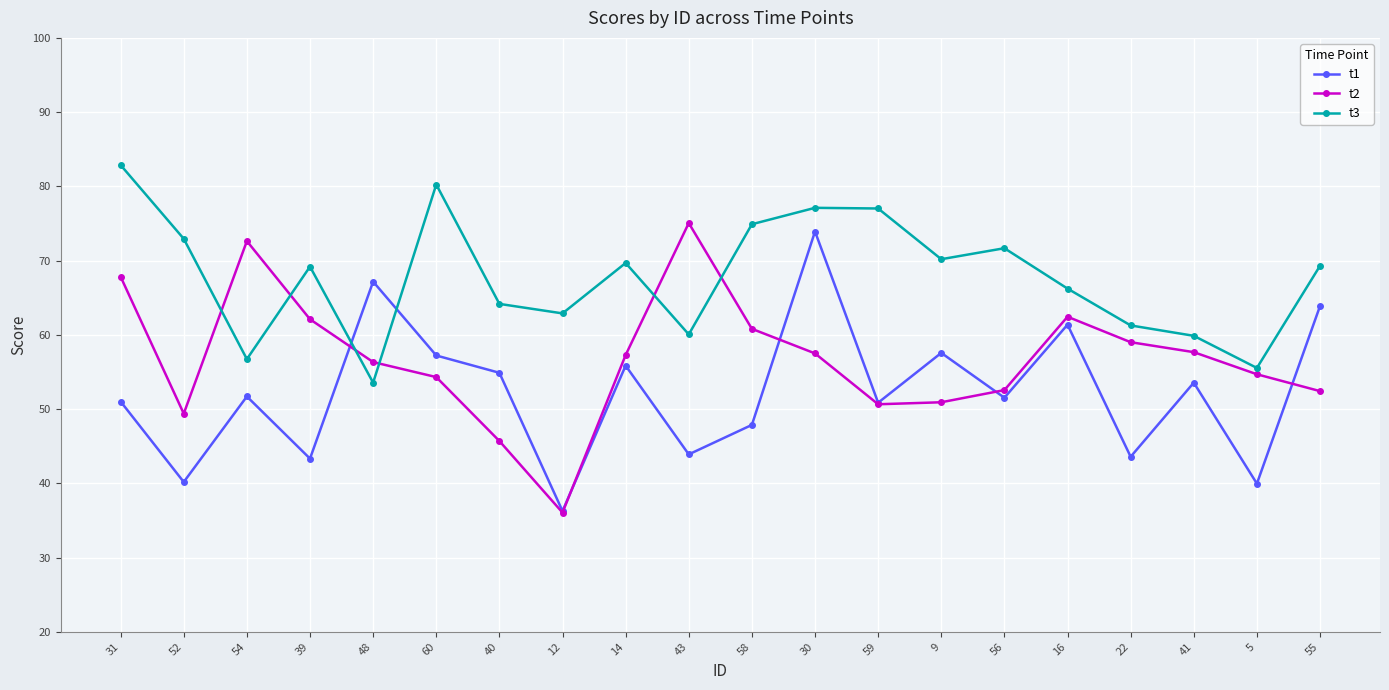

Where do t2 and t3 first cross each other?

52 and 54